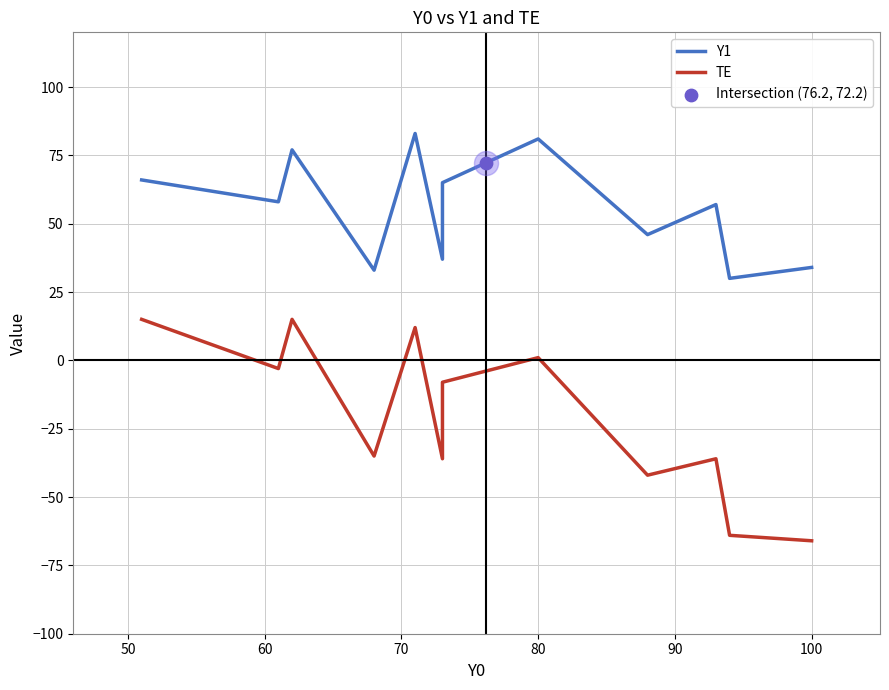

Which series has the widest spread of Y values?

TE